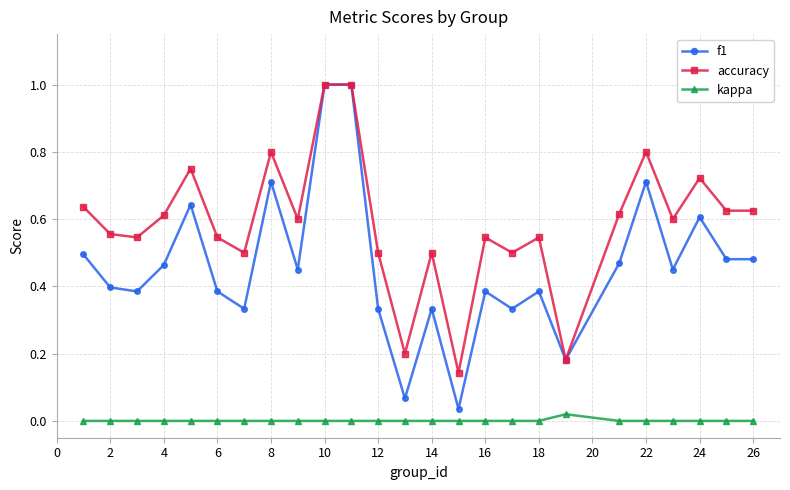

True or false: kappa and f1 intersect in this chart.

False